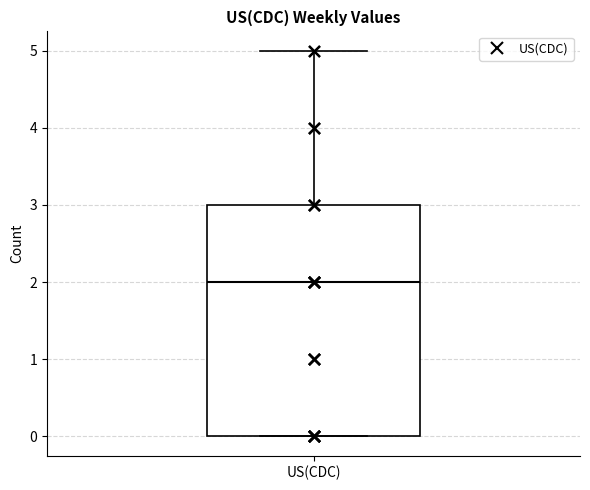

Where does the median line of the box for US(CDC) sit on the y-axis? The values are not printed on the chart, so give them approximately, as read against the axis.

2